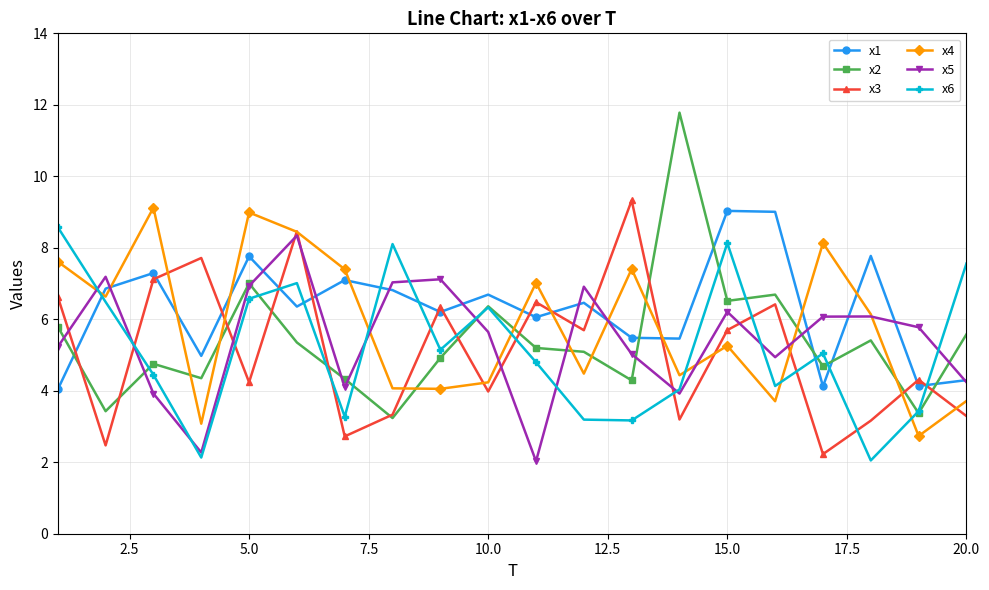

True or false: x1 and x2 intersect in this chart.

True